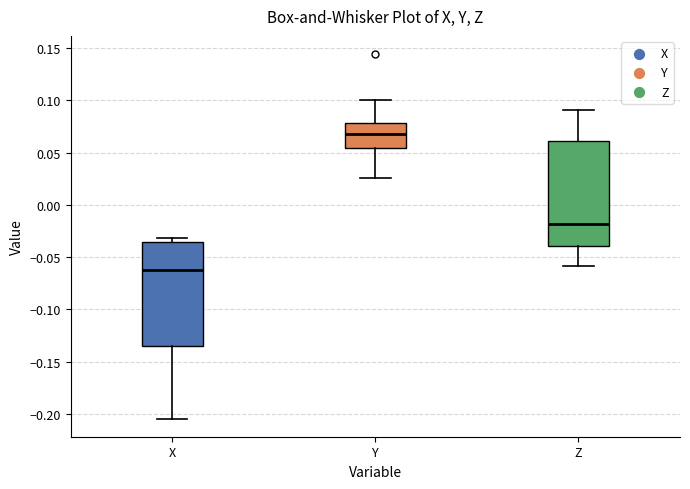

Where is the upper edge of the box for X on the y-axis? The values are not printed on the chart, so give them approximately, as read against the axis.

-0.035